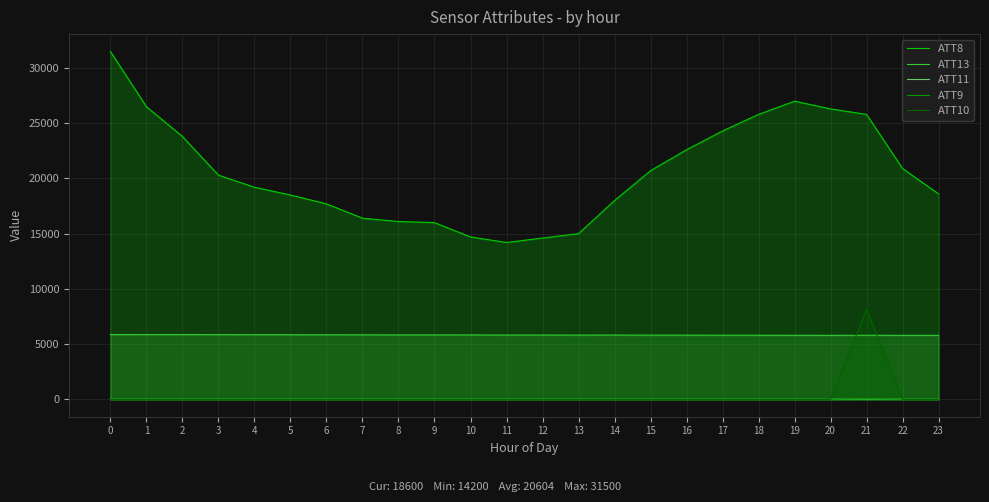

At how many categories does at least one series exceed 6323?

24